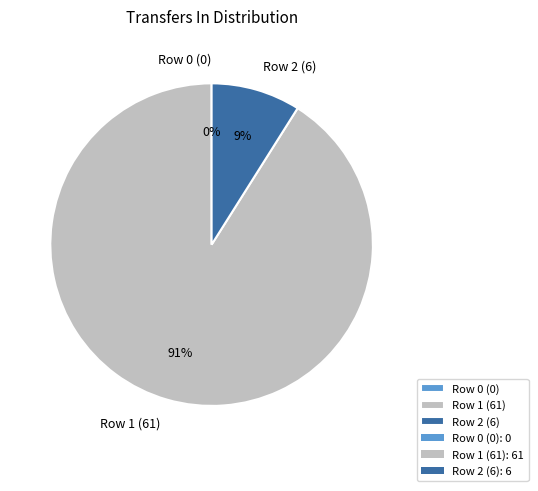

What is the change in value from Row 0 to Row 2?

+6